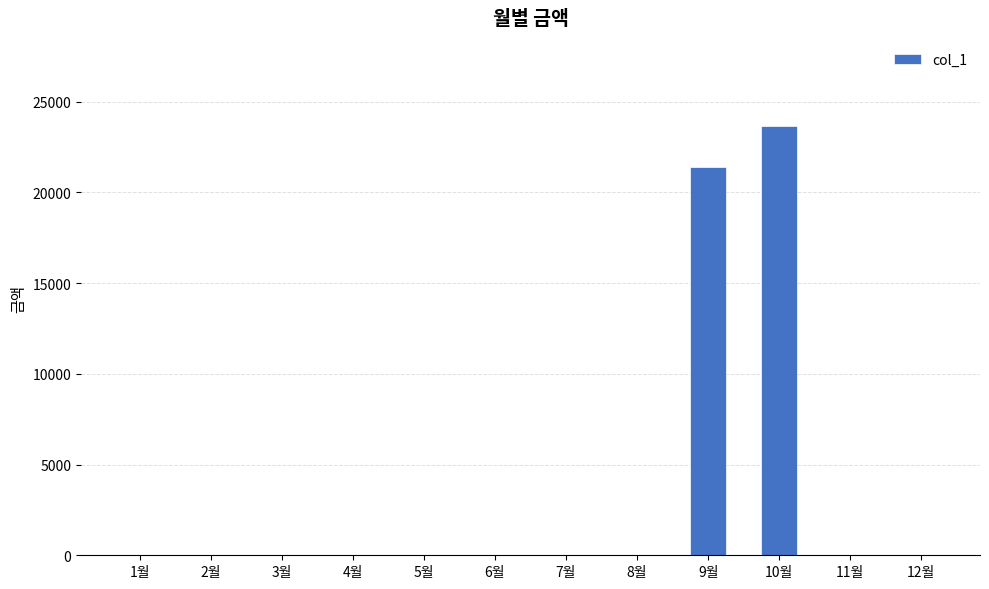

What is the sum of all values?

45040